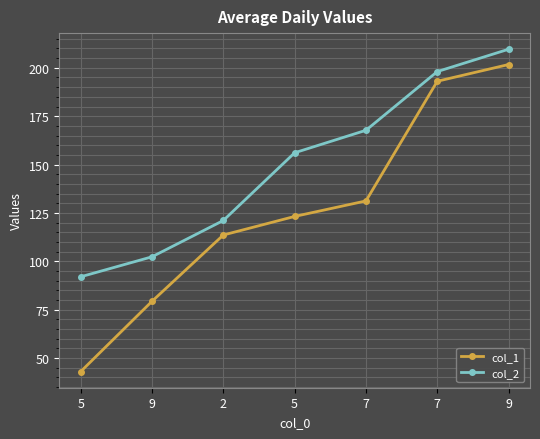

The col_1 series shows 72.6 at 9. True or false?

False